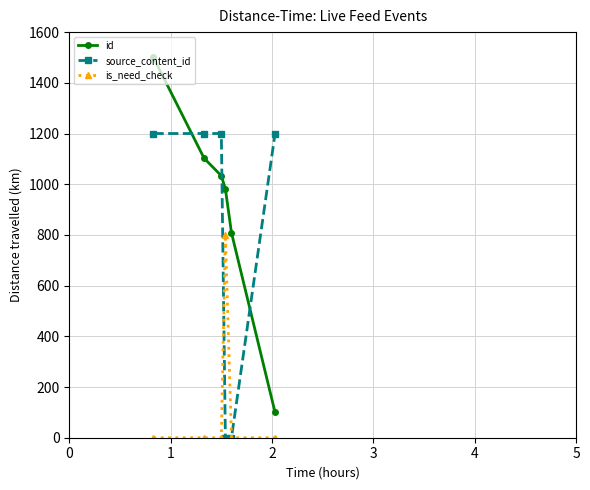

Which series has the widest spread of values?

id